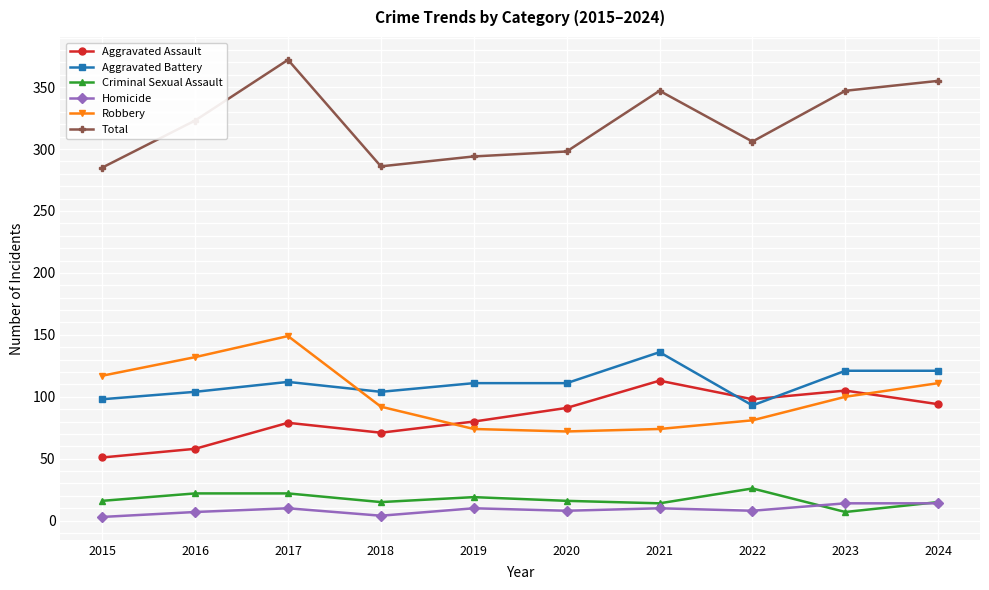

What value does the Robbery series have at 2017?

149